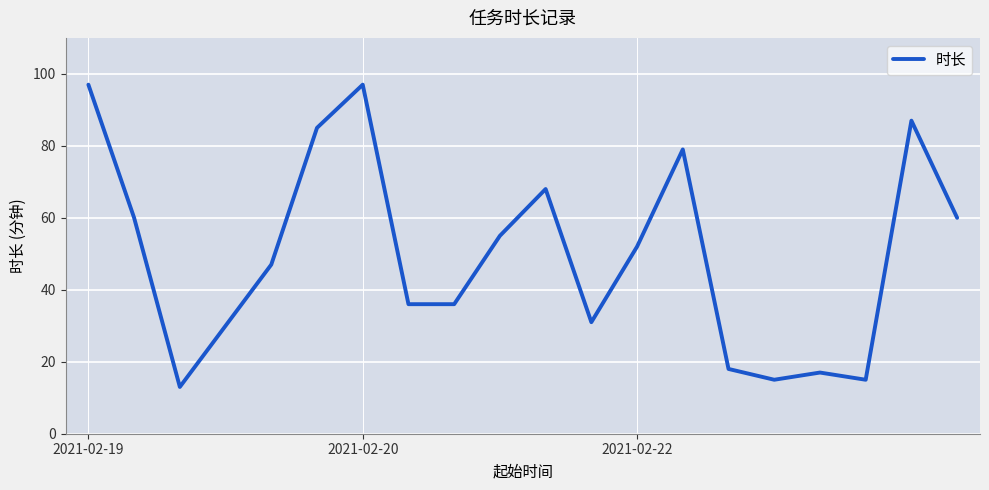

What is the minimum value shown in the chart?

13